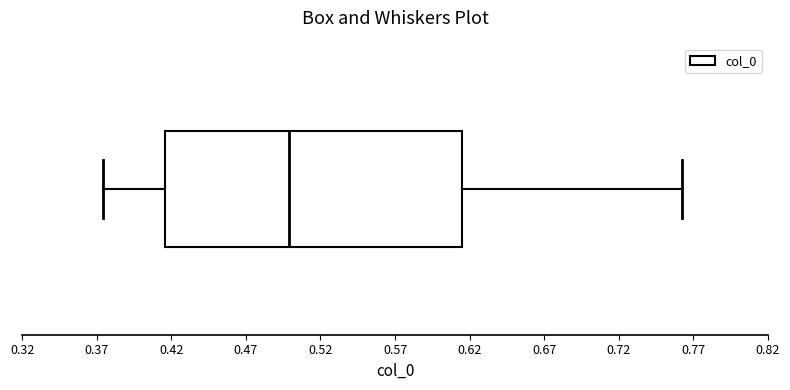

Read this box plot against the x-axis: the position of the median line, the range covered by the box, and the ends of both whiskers. The values are not printed on the chart, so give them approximately, as read against the axis.

median 0.500, box 0.415 to 0.615, whiskers 0.375 to 0.760